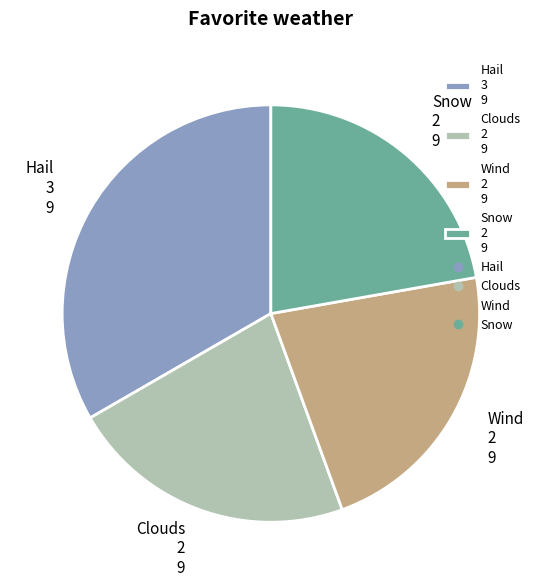

Which slice is the largest?

Hail 3 9